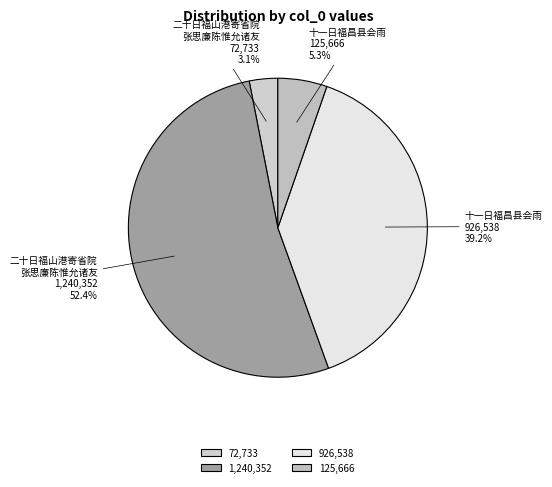

Is 十一日福昌县会雨 926,538 the majority of the pie?

No